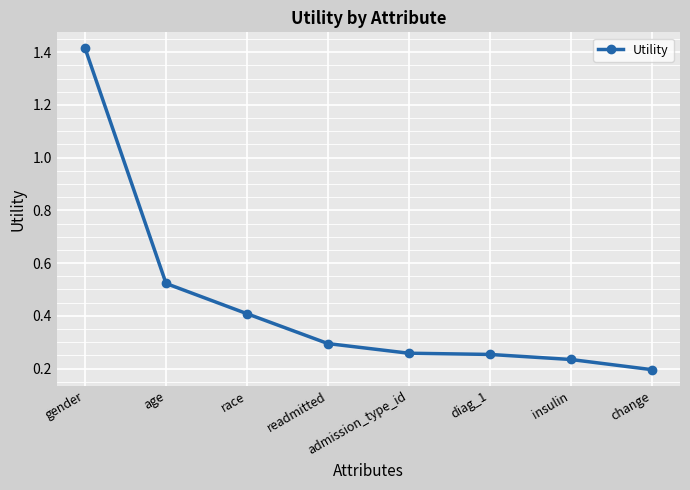

How many values are between 0 and 1?

7